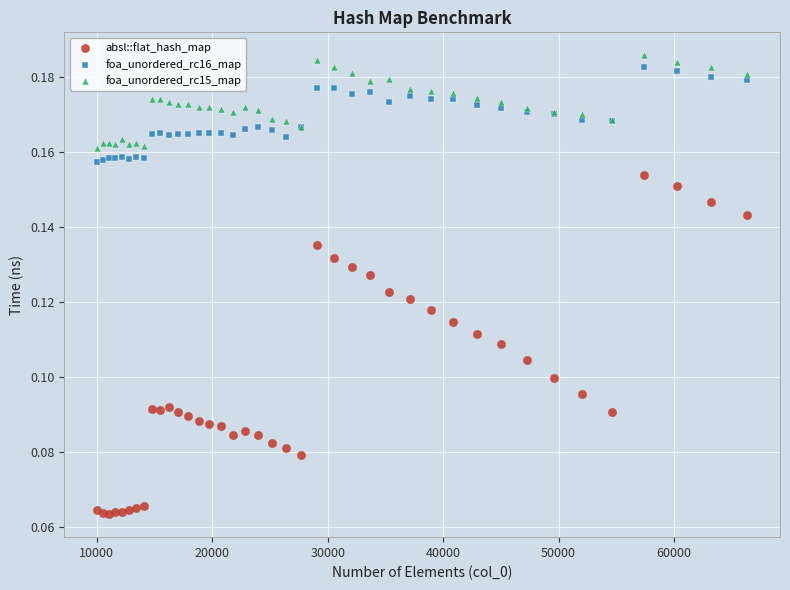

Which series contains the lowest Y value?

absl::flat_hash_map